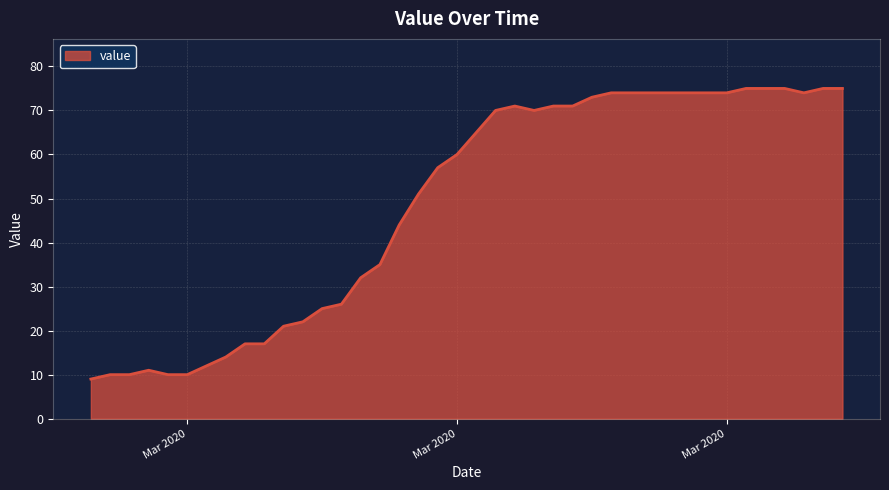

What is the minimum value shown in the chart?

9